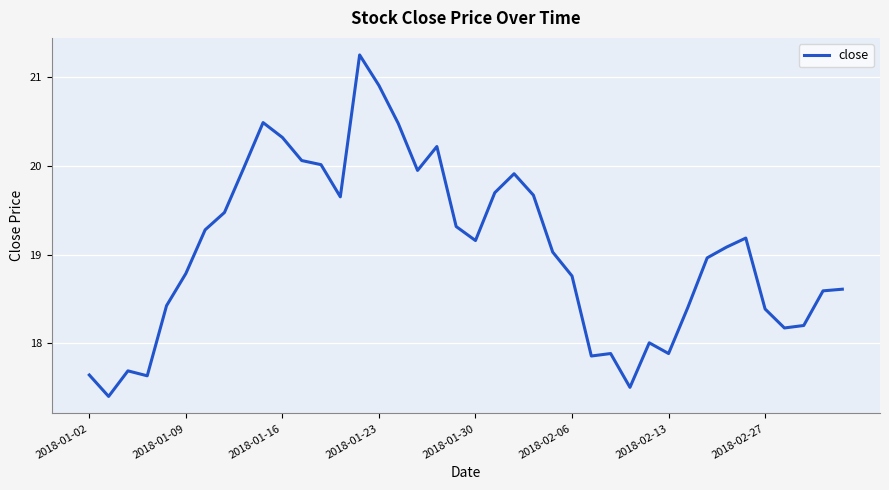

What is the difference between the maximum and minimum values?

3.8